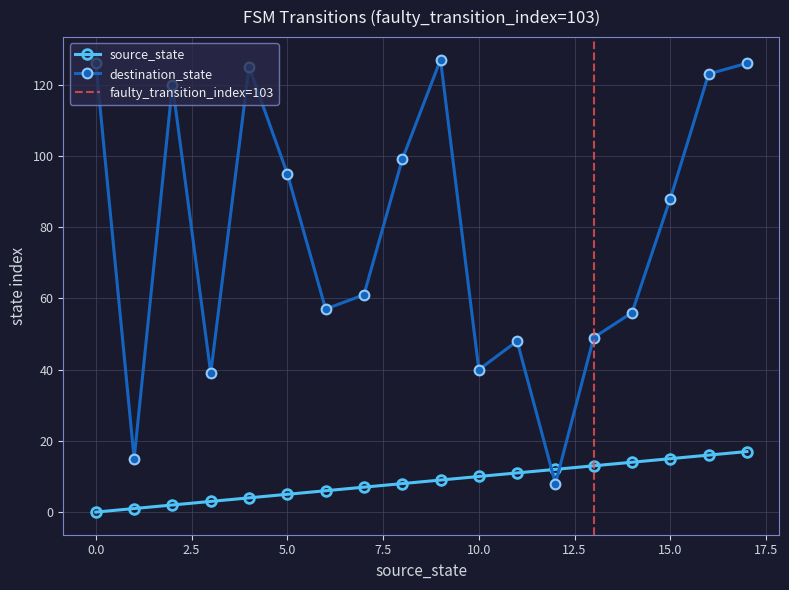

What is the sum of the source_state values at 14 and 8?

22